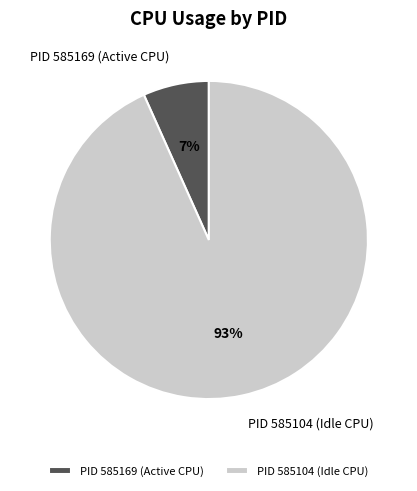

Which has a higher value, PID 585104 (Idle CPU) or PID 585169 (Active CPU)?

PID 585104 (Idle CPU)